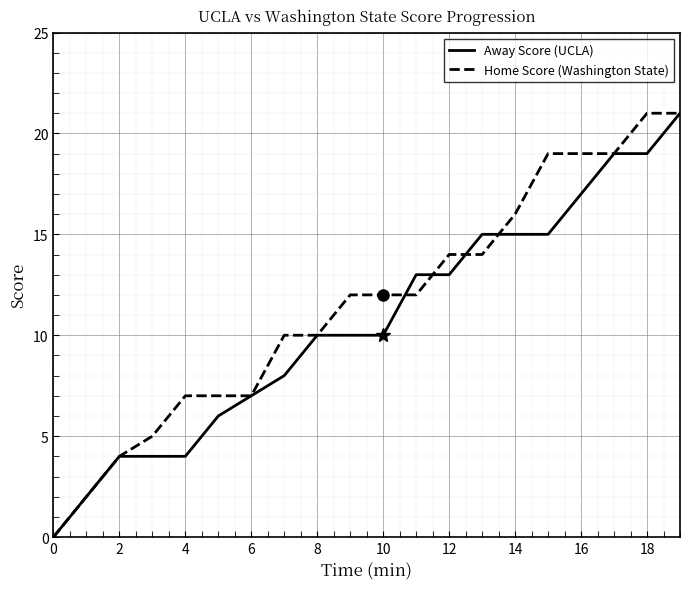

Does the chart have visible grid lines?

Yes